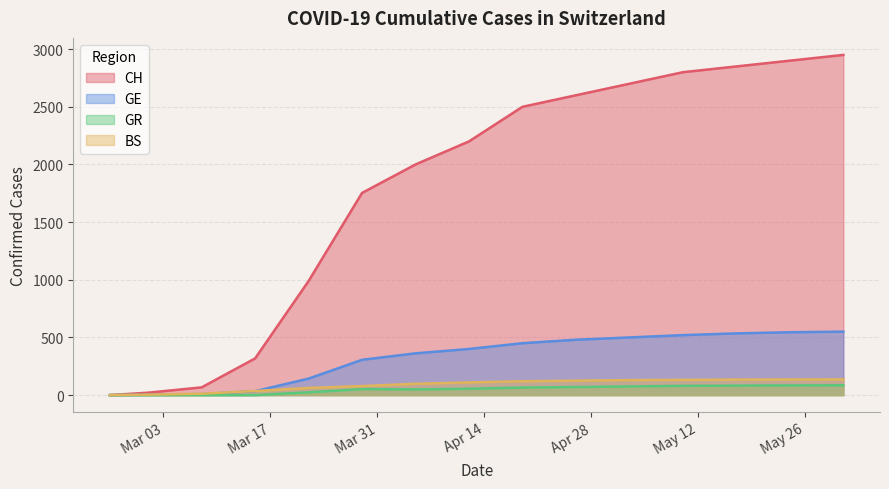

The value of BS at 2020-05-24 is 77. True or false?

False